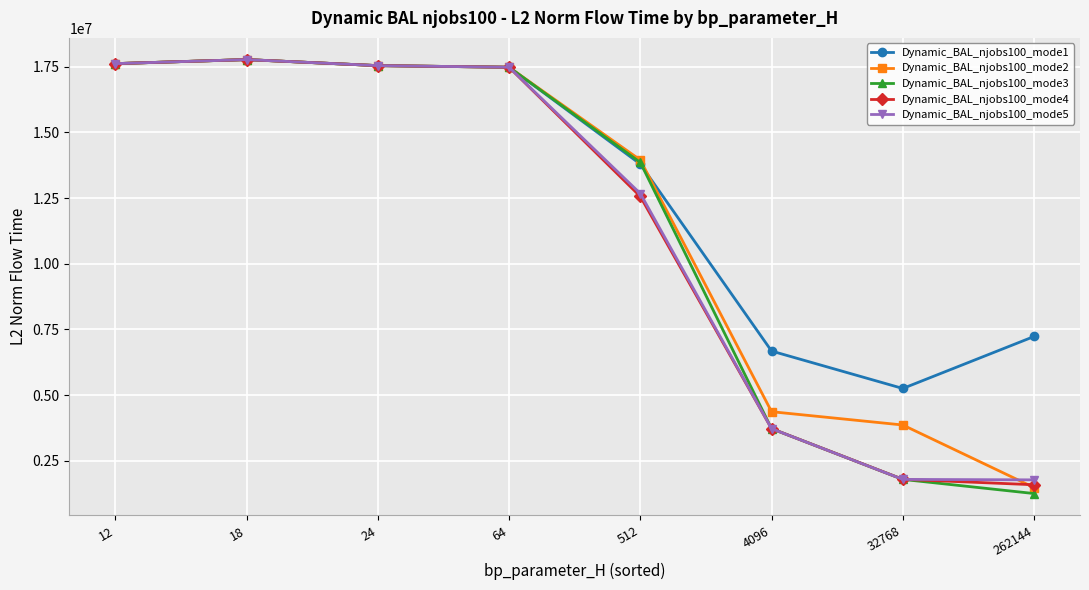

What is the greatest value displayed?

17768675.4